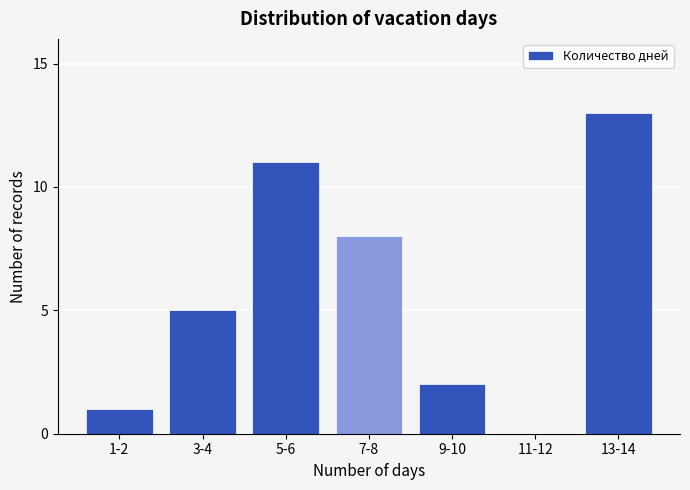

Reading left to right, extract all data points from this chart.

1-2=1	3-4=5	5-6=11	7-8=8	9-10=2	11-12=0	13-14=13